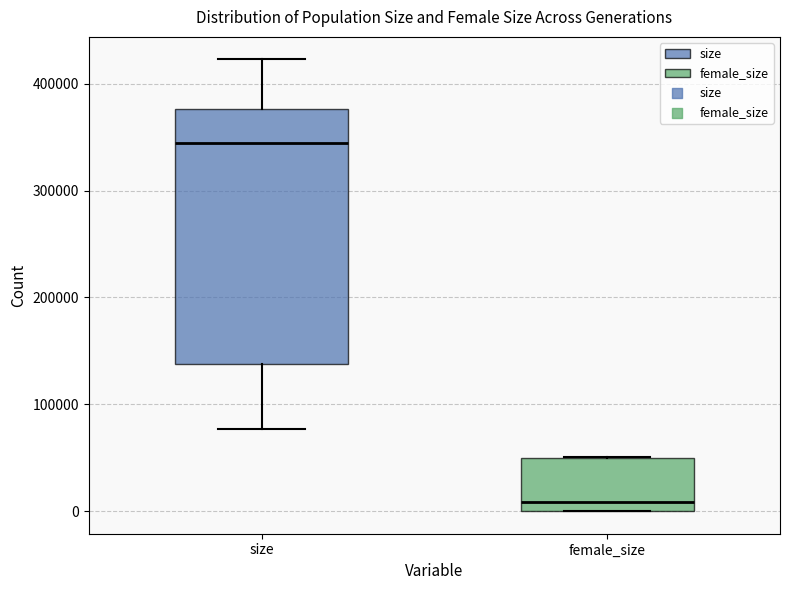

Where does the median line of the box for size sit on the y-axis? The values are not printed on the chart, so give them approximately, as read against the axis.

340000